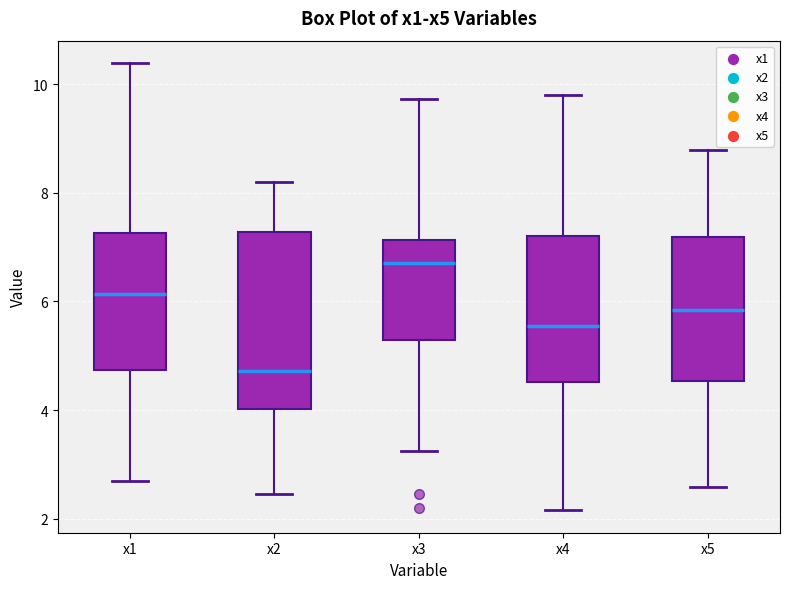

Where is the upper edge of the box for x2 on the y-axis? The values are not printed on the chart, so give them approximately, as read against the axis.

7.2